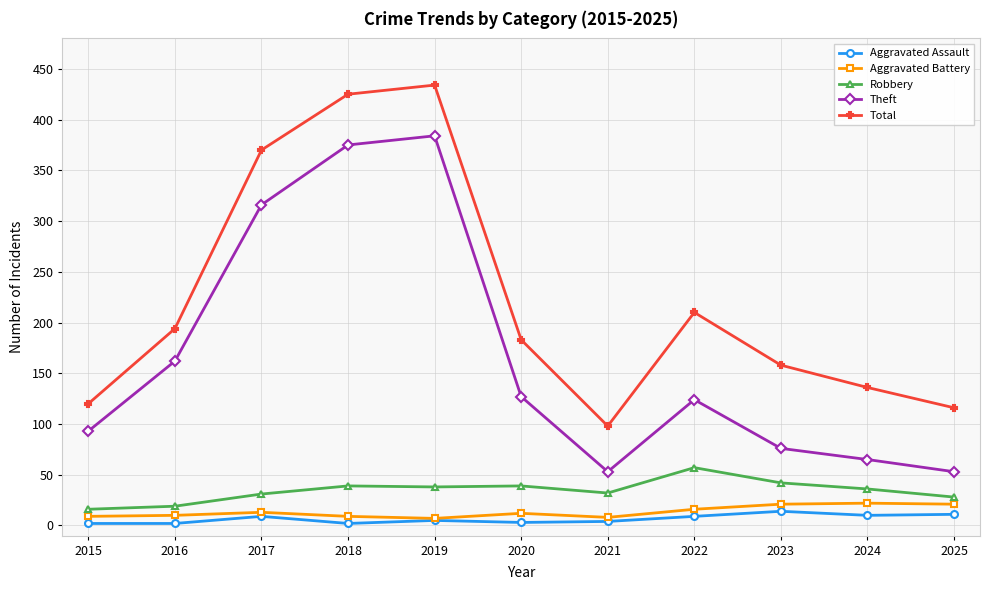

What is the difference between the highest and lowest values at 2020?

180